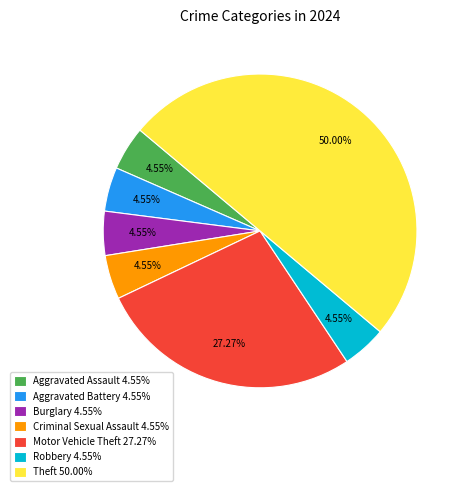

Is Motor Vehicle Theft 27.27% the majority of the pie?

No